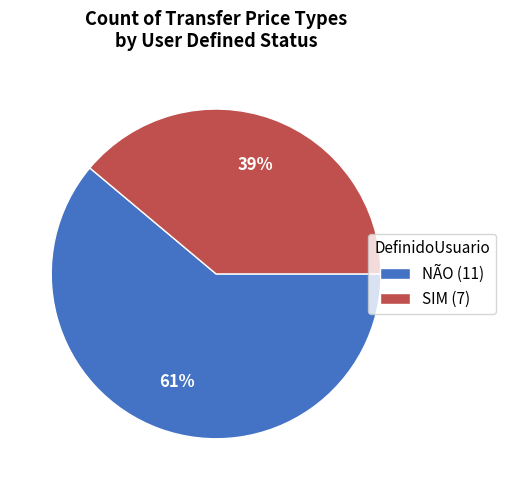

Count the number of slices in the pie.

2